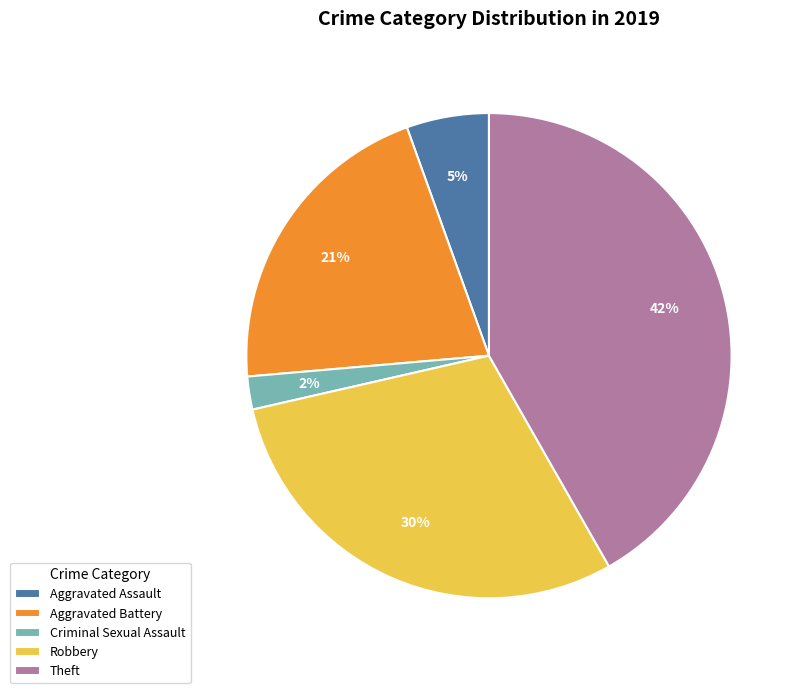

To the nearest percent, what portion does Aggravated Assault represent?

5%